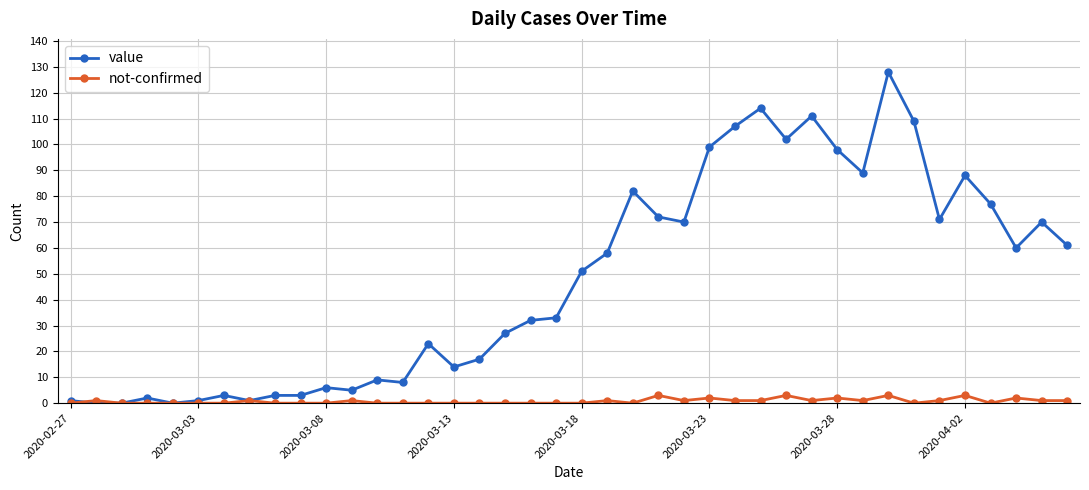

Which series has the widest spread of values?

value